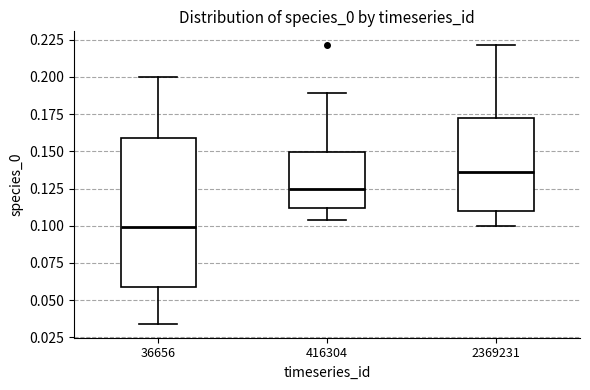

Reading left to right, transcribe this box plot: for each box, give where its median line is, the range the box spans, and where its two whiskers end, as read against the y-axis. The values are not printed on the chart, so give them approximately, as read against the axis.

36656: median 0.100, box 0.060 to 0.160, whiskers 0.035 to 0.200
416304: median 0.125, box 0.110 to 0.150, whiskers 0.105 to 0.190
2369231: median 0.135, box 0.110 to 0.170, whiskers 0.100 to 0.220